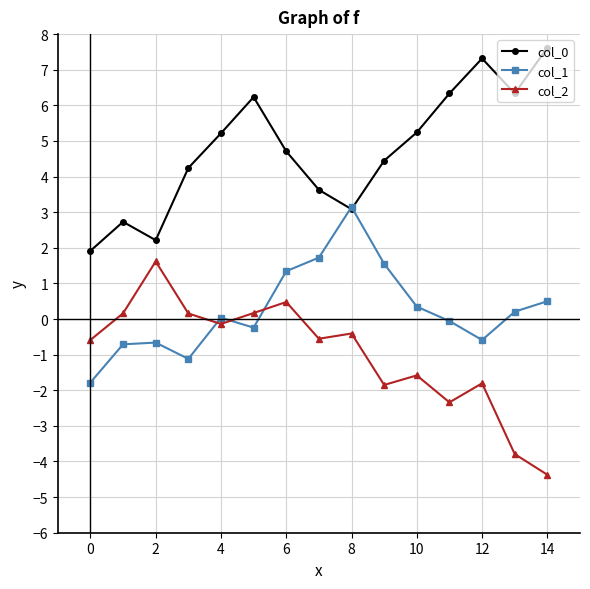

True or false: col_0 and col_2 cross at least once.

False